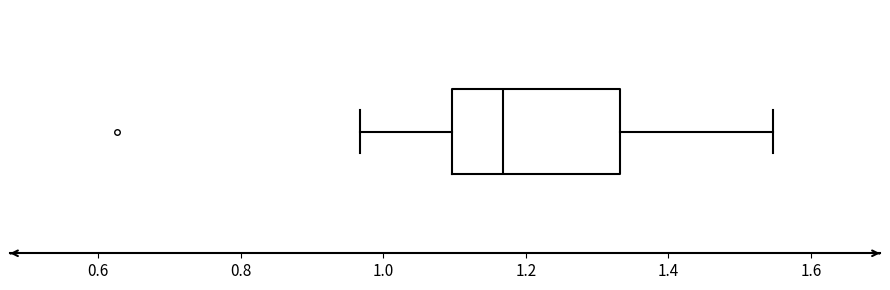

Read this box plot against the x-axis: the position of the median line, the range covered by the box, and the ends of both whiskers. The values are not printed on the chart, so give them approximately, as read against the axis.

median 1.16, box 1.10 to 1.34, whiskers 0.96 to 1.54